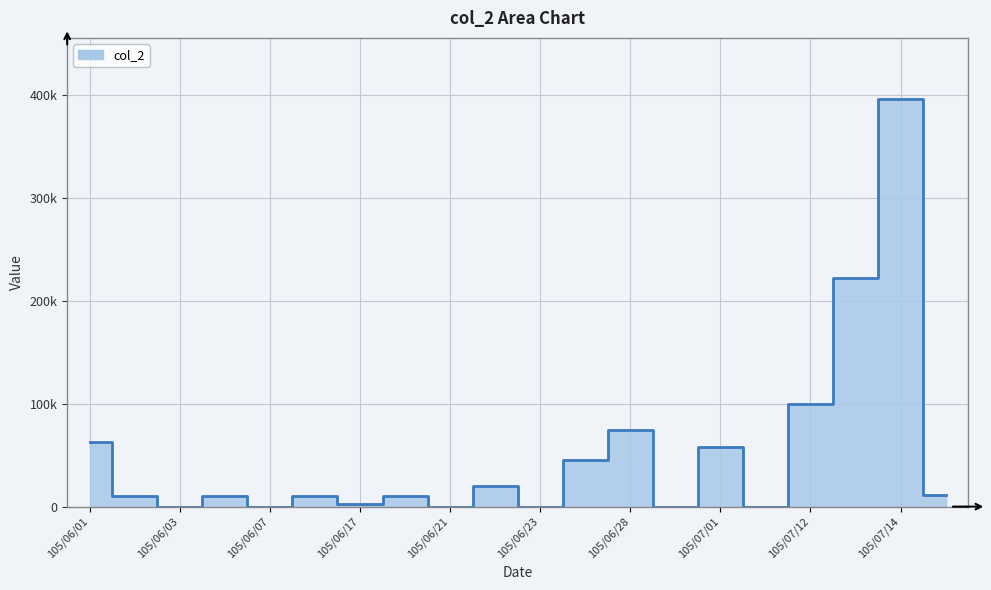

At which label does the data first exceed 10000?

105/06/01